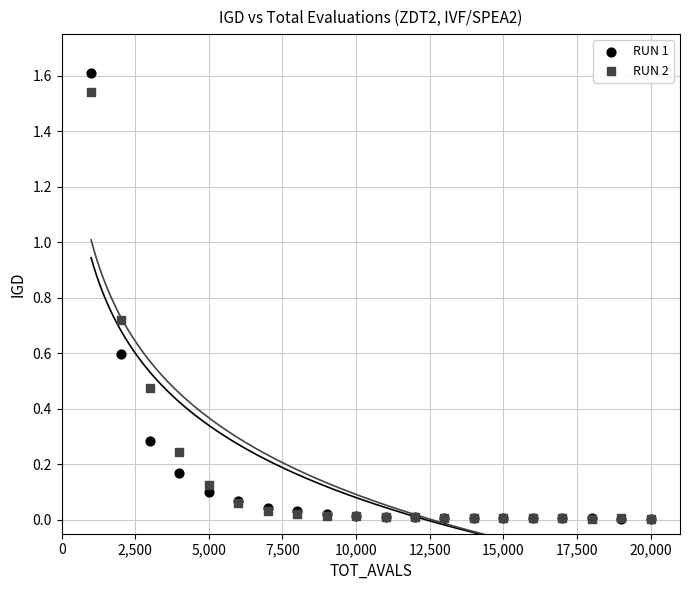

What are all the series names shown in the legend?

RUN 1, RUN 2